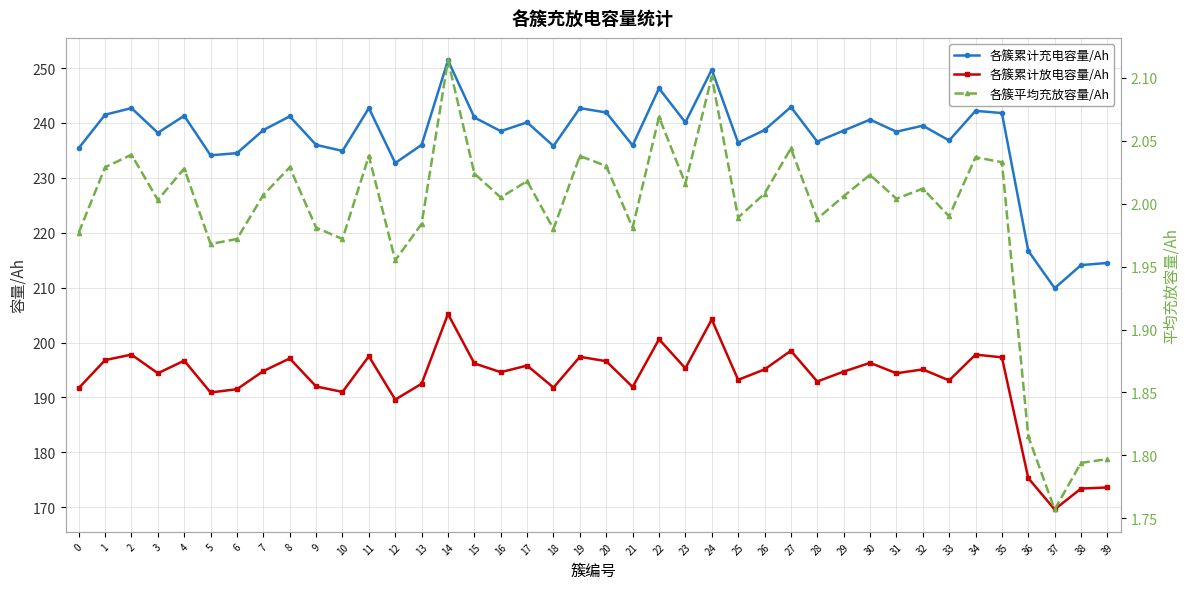

Rank the series at 20 from lowest to highest value.

各簇平均充放容量/Ah, 各簇累计放电容量/Ah, 各簇累计充电容量/Ah